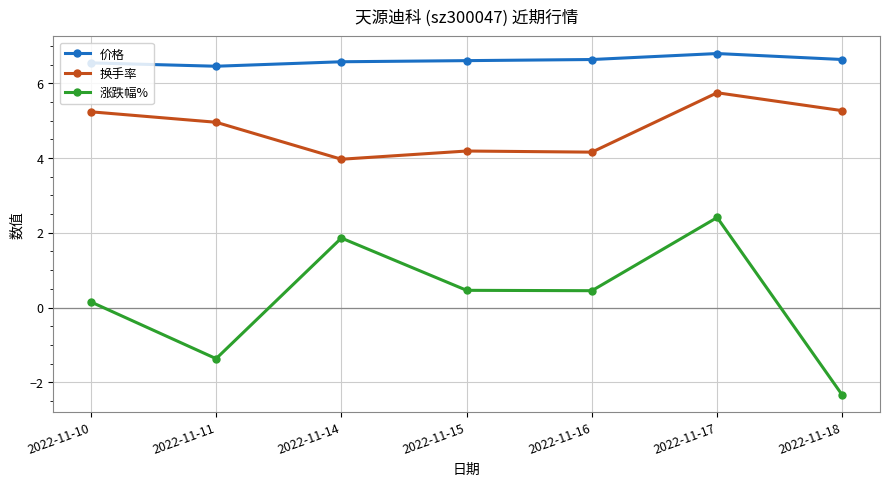

What is the value of the 涨跌幅% point at the 5th from the left?

0.5